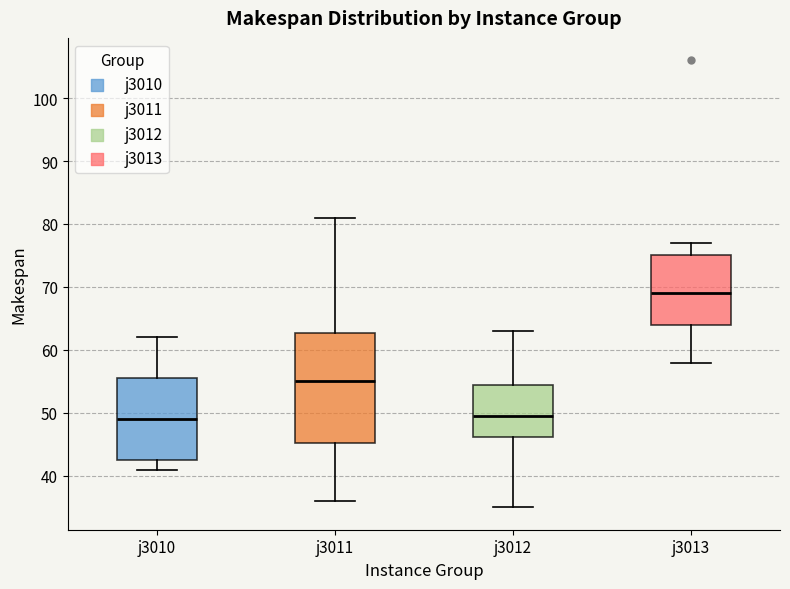

Reading left to right, transcribe this box plot: for each box, give where its median line is, the range the box spans, and where its two whiskers end, as read against the y-axis. The values are not printed on the chart, so give them approximately, as read against the axis.

j3010: median 49, box 43 to 56, whiskers 41 to 62
j3011: median 55, box 45 to 63, whiskers 36 to 81
j3012: median 50, box 46 to 55, whiskers 35 to 63
j3013: median 69, box 64 to 75, whiskers 58 to 77